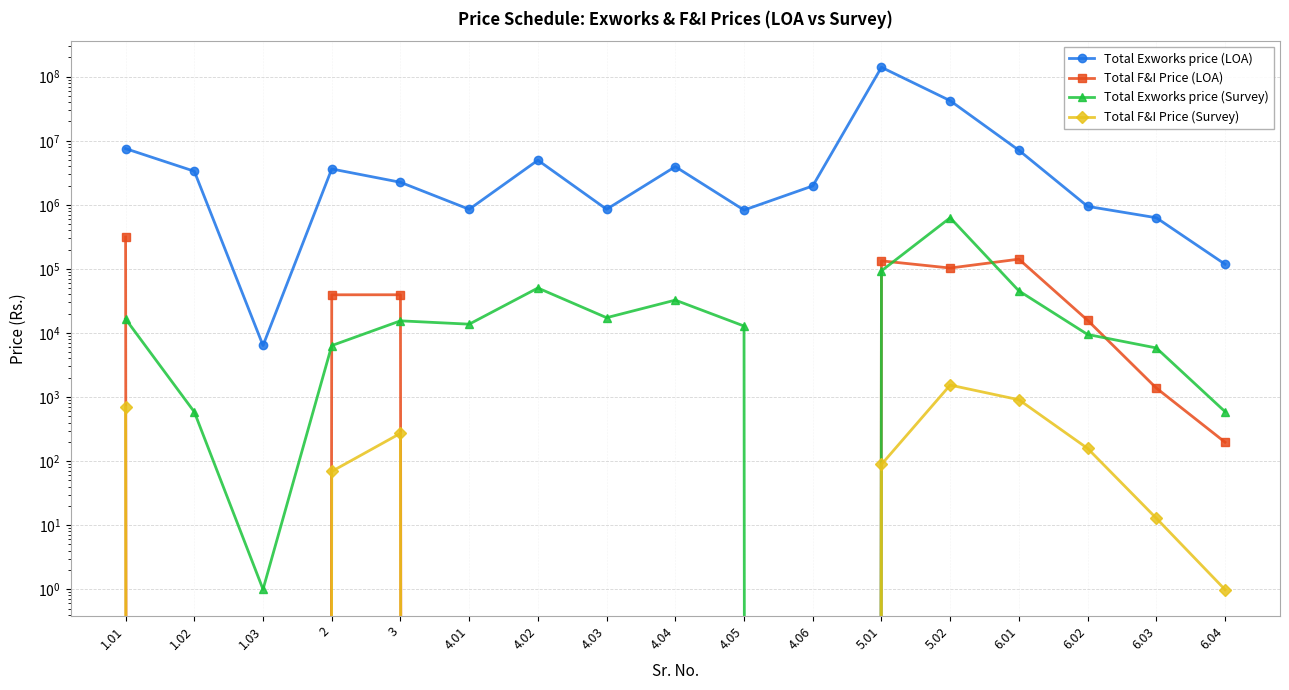

Between 1.01 and 4.02, which series saw the biggest shift?

Total Exworks price (LOA)